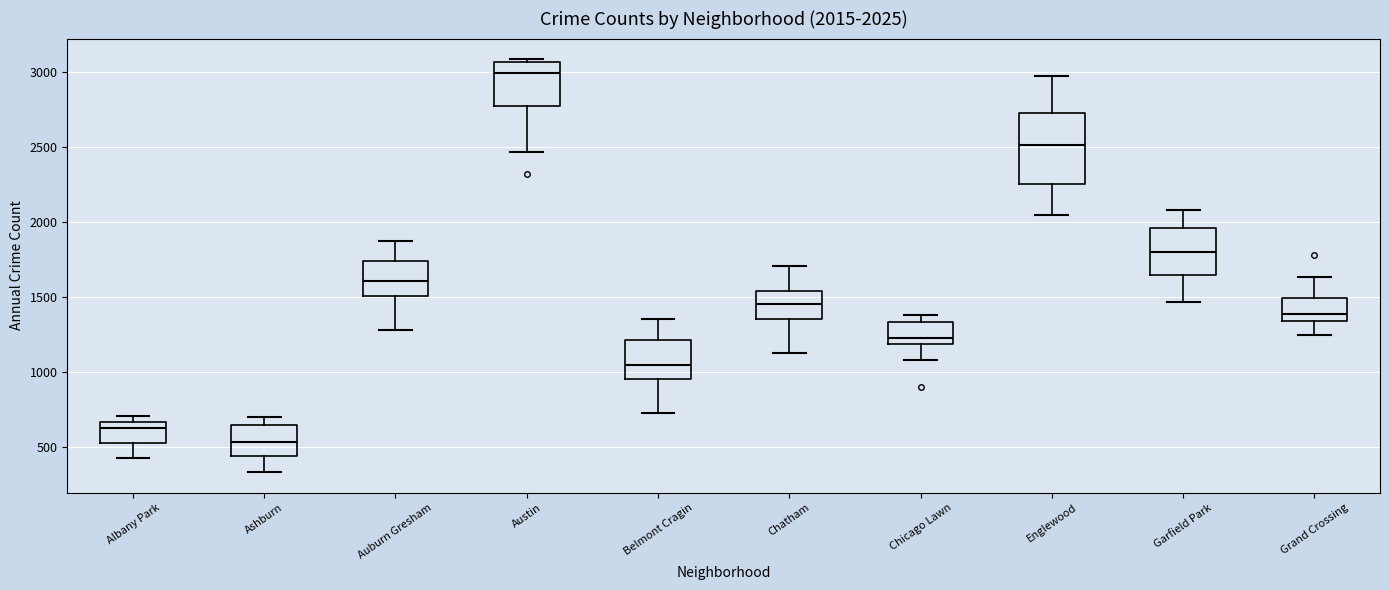

Which box has the highest median line?

Austin